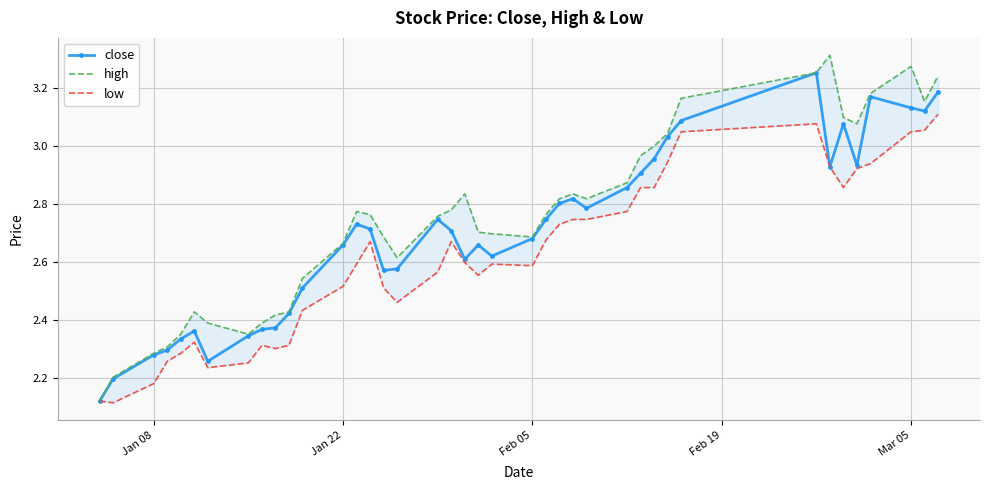

In low, how many points are higher than both neighbors (excluding endpoints)?

6